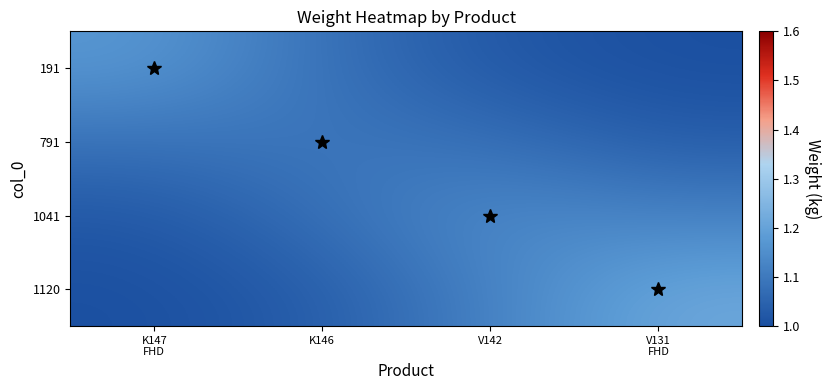

Which has a higher value, V131
FHD or K147
FHD?

K147
FHD